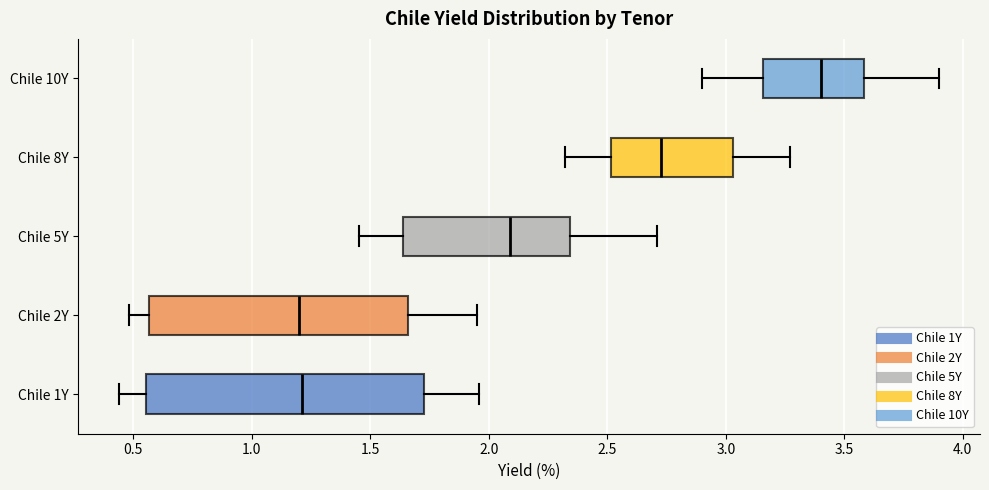

Where does the left whisker of the box for Chile 2Y end on the x-axis? The values are not printed on the chart, so give them approximately, as read against the axis.

0.50